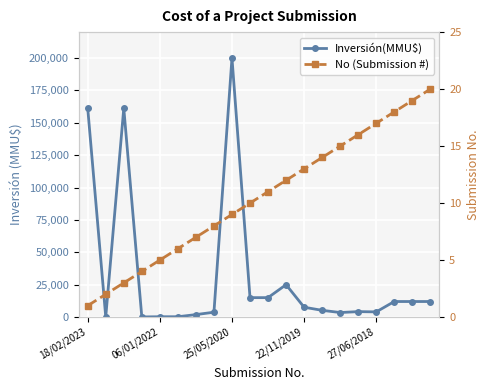

The No (Submission #) series shows 26 at 19. True or false?

False